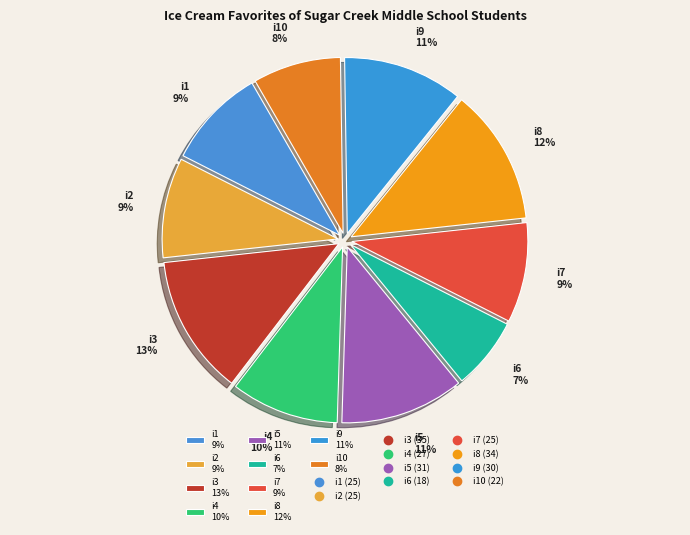

To the nearest percent, what is the average slice percentage?

10%